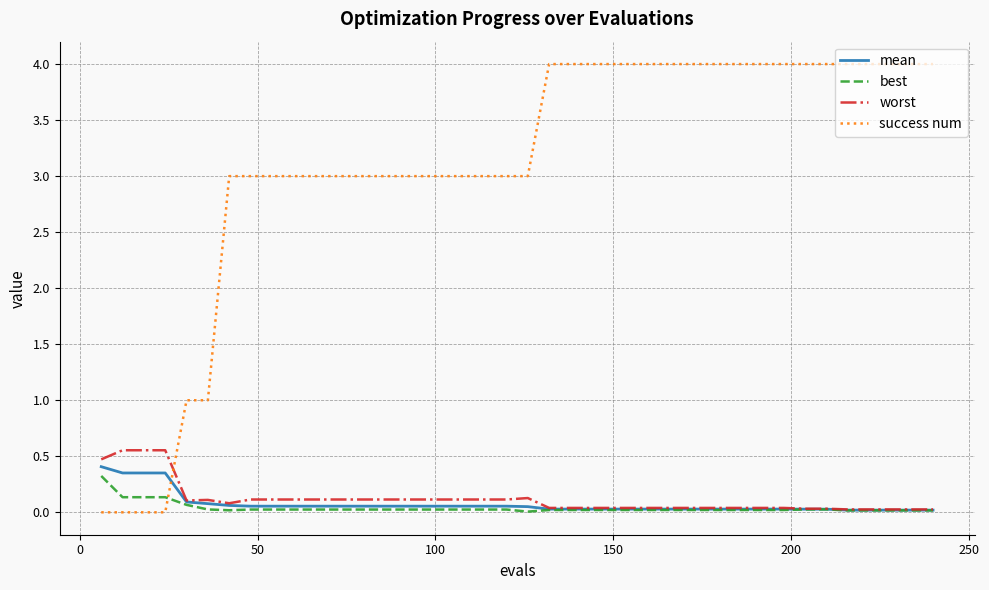

Which series has the largest range (max minus min)?

success num